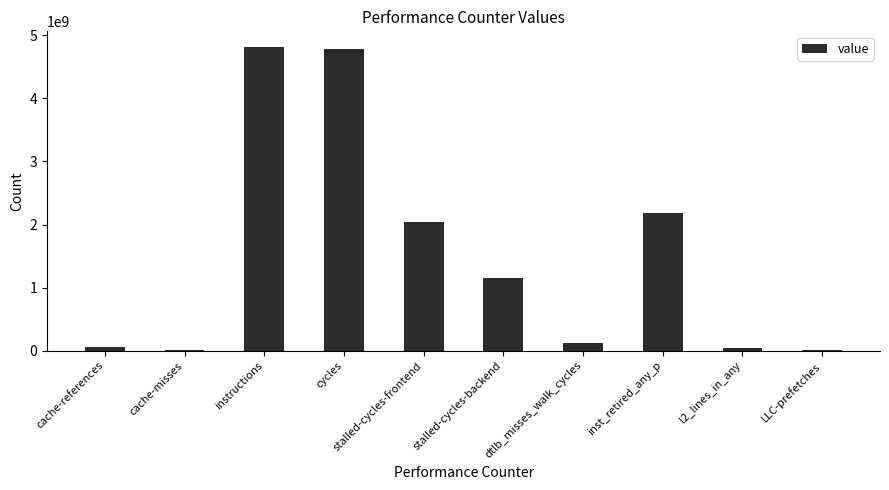

True or false: the data shows 4778143560 at cycles.

True